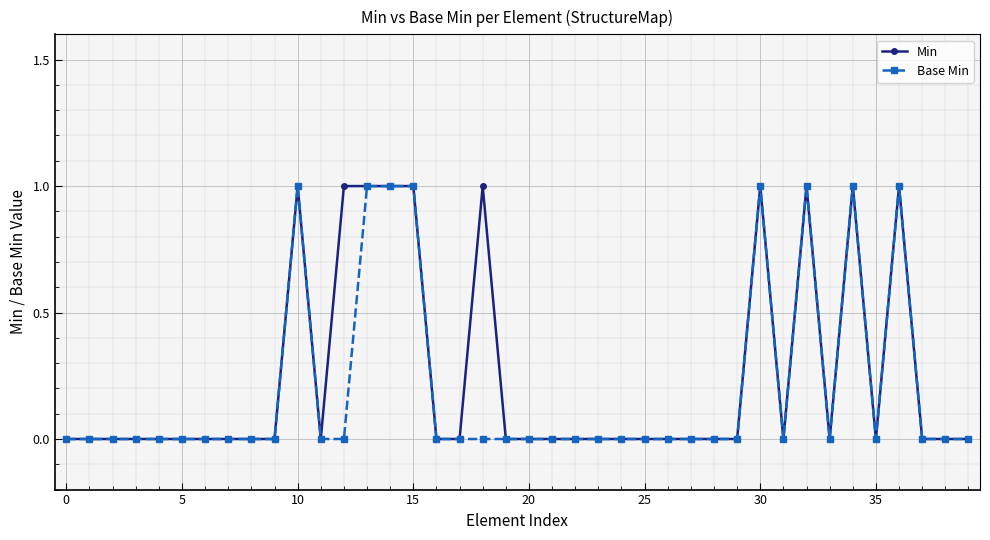

True or false: Min has more than 2 points higher than both neighbors.

True